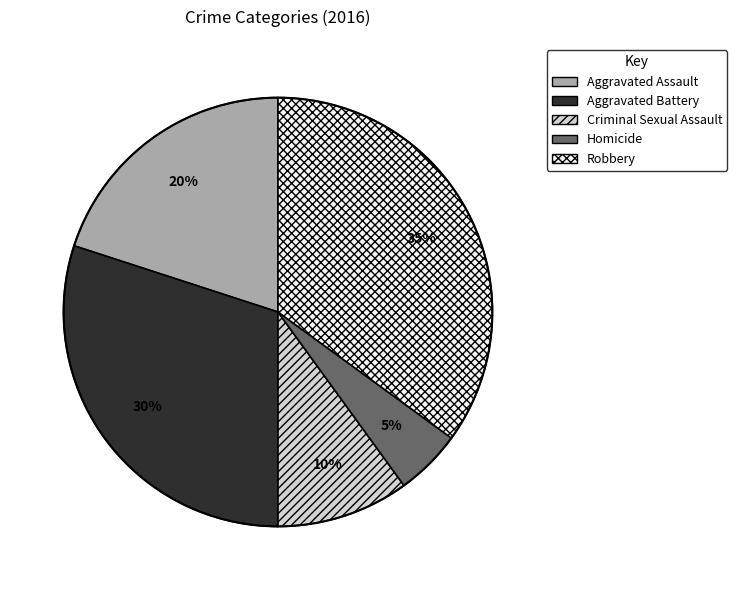

Is Criminal Sexual Assault the majority of the pie?

No